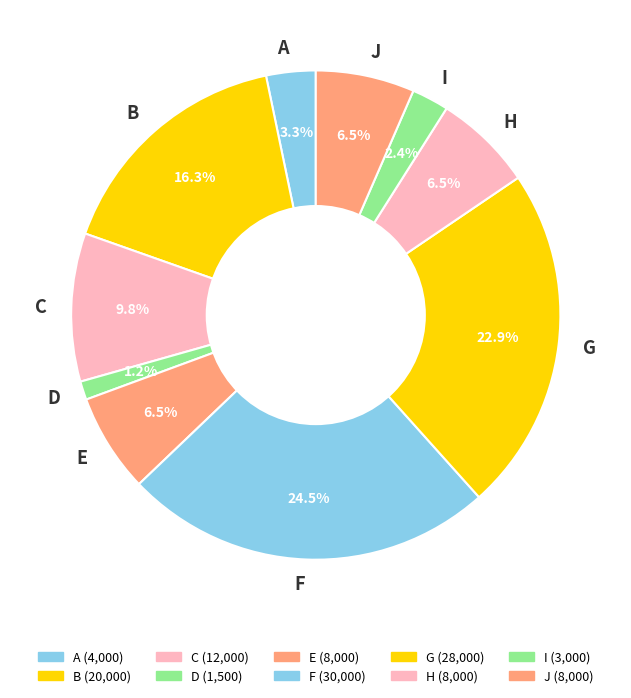

What is the largest slice in the pie chart?

F